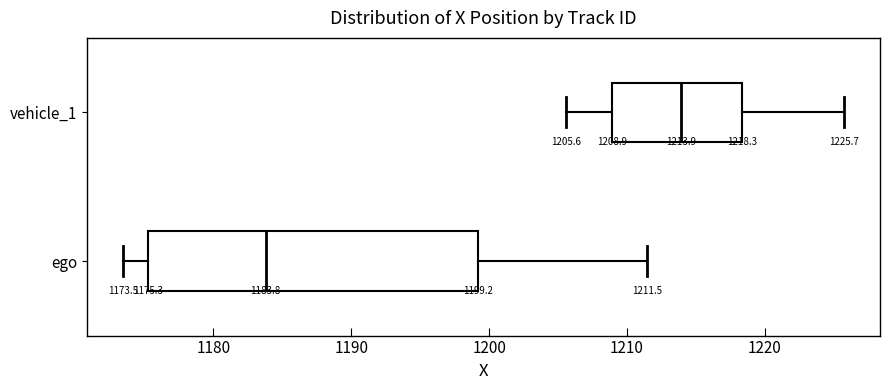

Comparing the boxes themselves (not the whiskers), which one is the widest?

ego